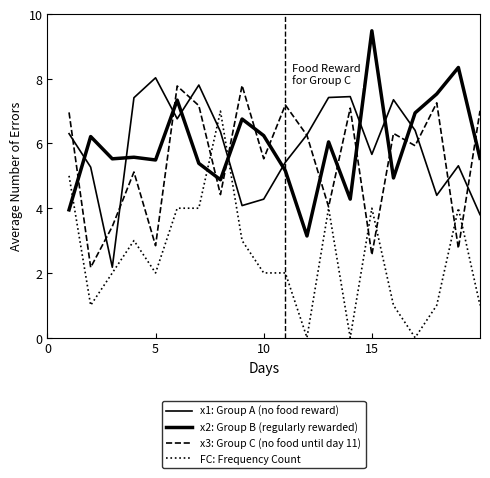

Does the chart have visible grid lines?

No